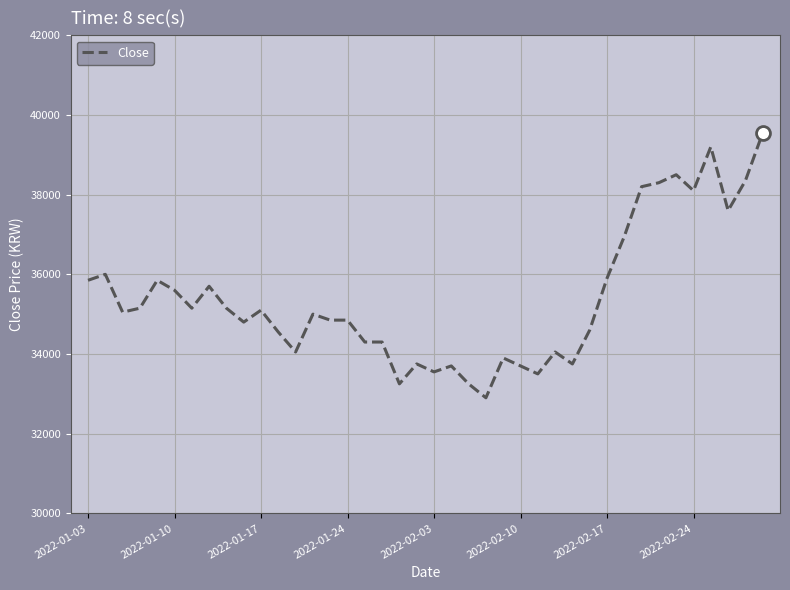

What is the difference between the maximum and minimum values?

6650